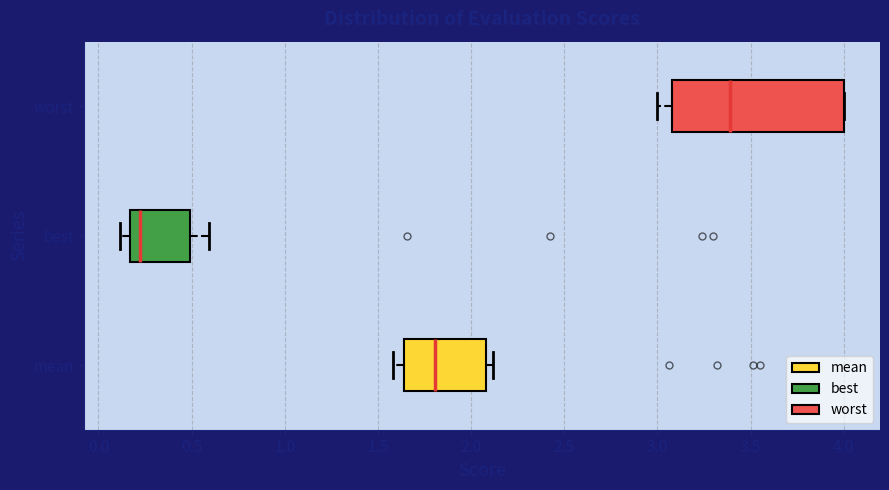

Comparing the boxes themselves (not the whiskers), which one is the widest?

worst